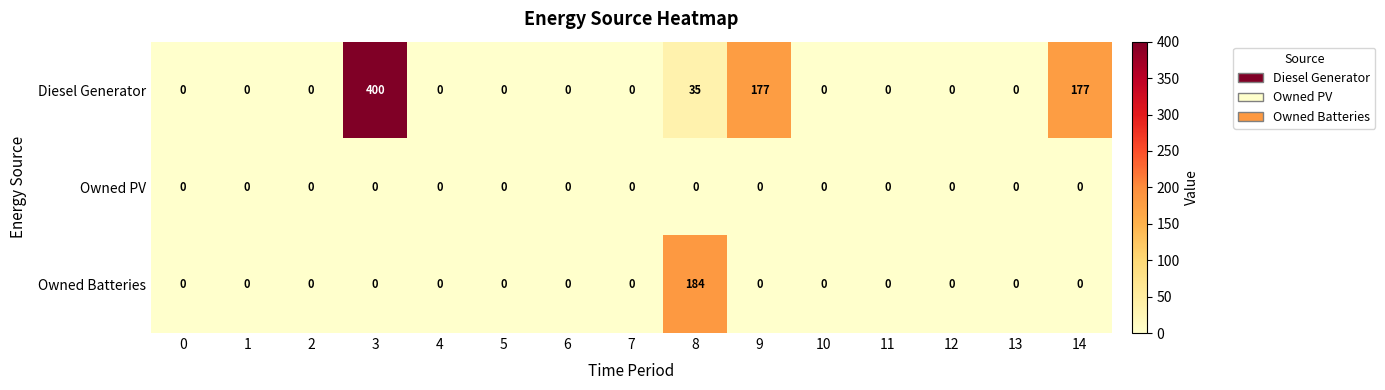

What is the sum of all Owned Batteries values?

184